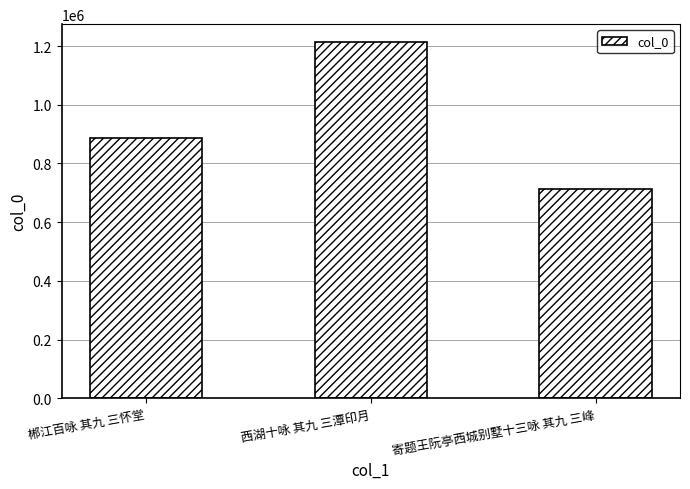

Which category has the highest value across all series?

西湖十咏 其九 三潭印月